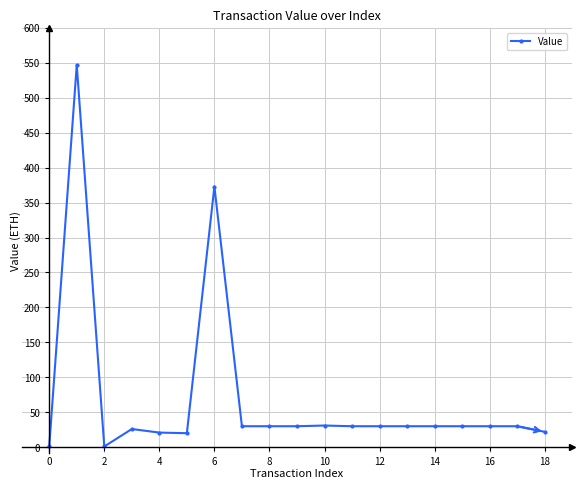

True or false: the data has more than 0 interior local peaks.

True